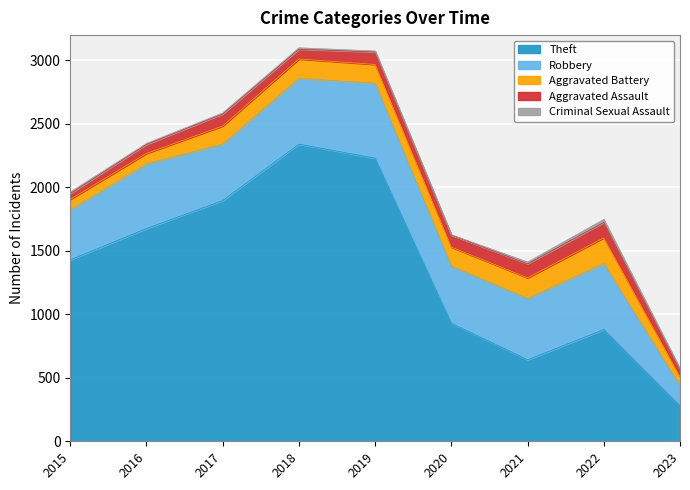

How many lines are shown in the chart?

5